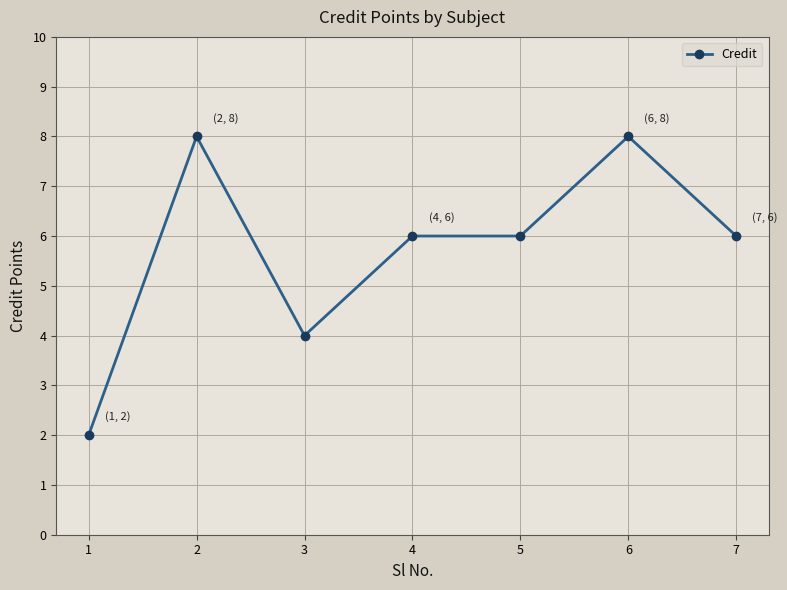

Is it true that the value at 4 is 9?

False